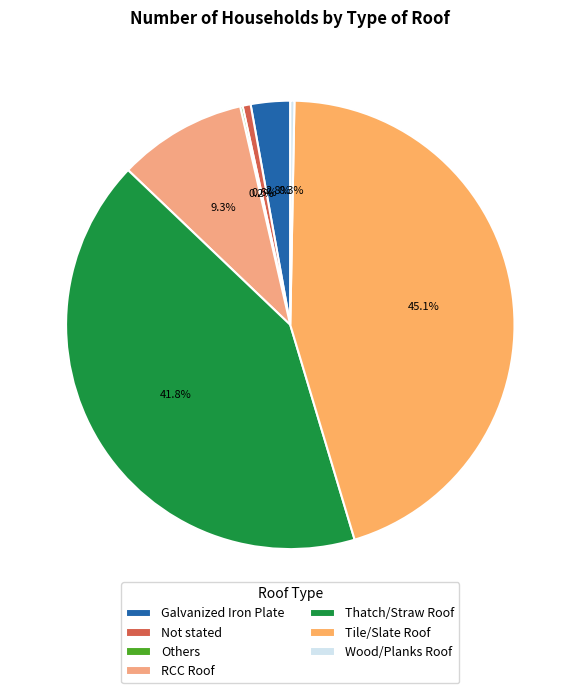

To the nearest percent, what is the average slice percentage?

14%